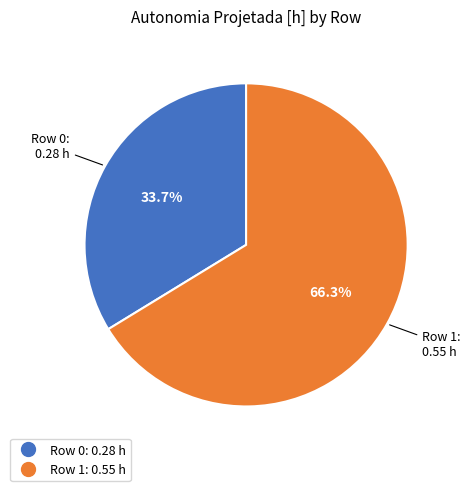

Which category has the biggest portion of the pie?

Row 1